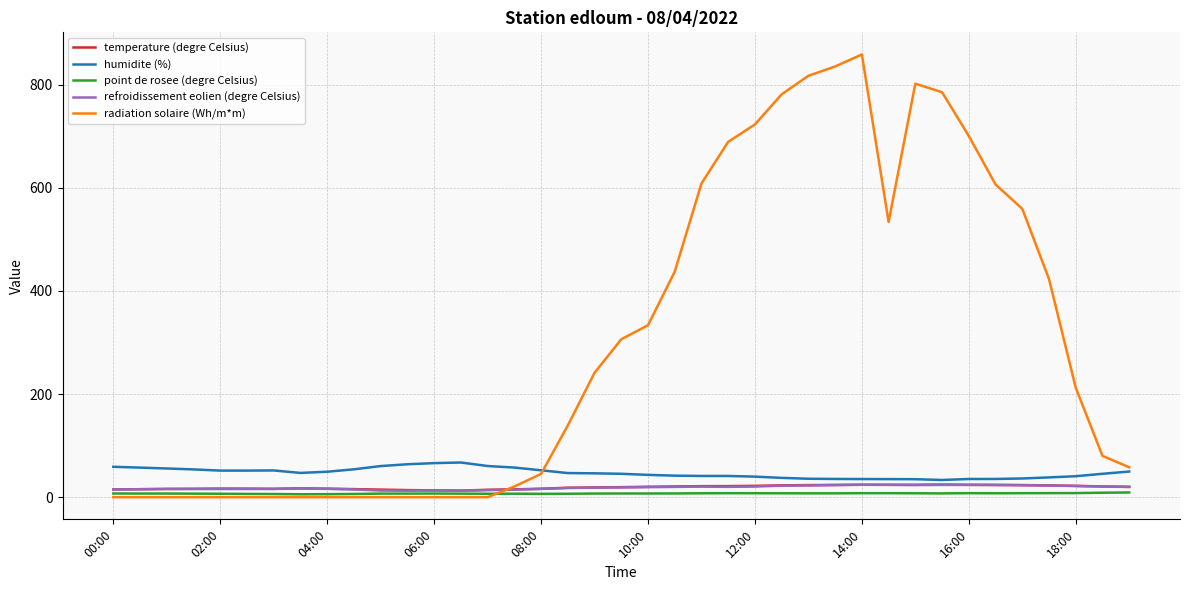

What is the highest value of the radiation solaire (Wh/m*m) series?

858.6